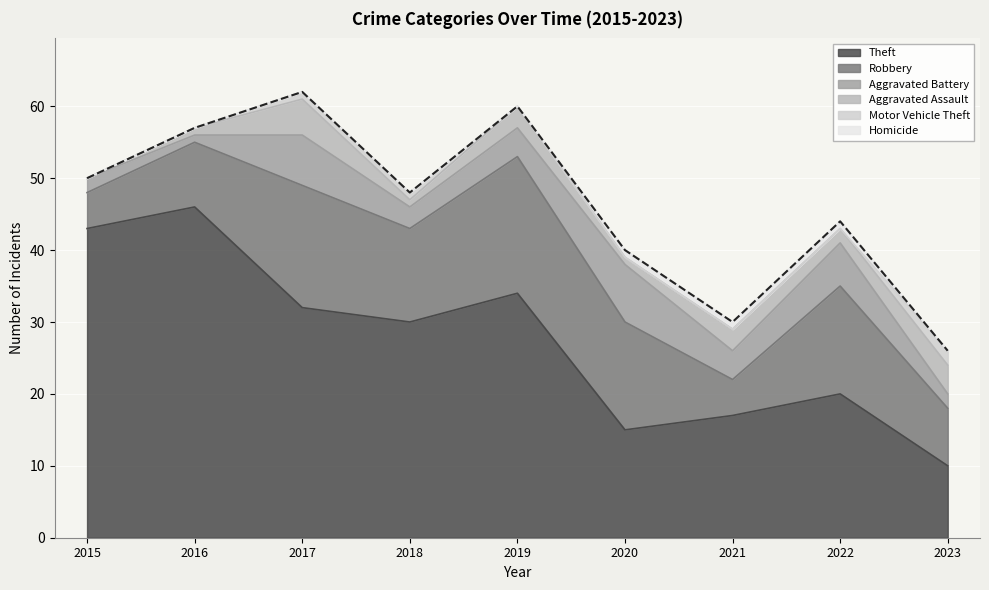

What is the value of the Aggravated Assault point at the 6th from the left?

1